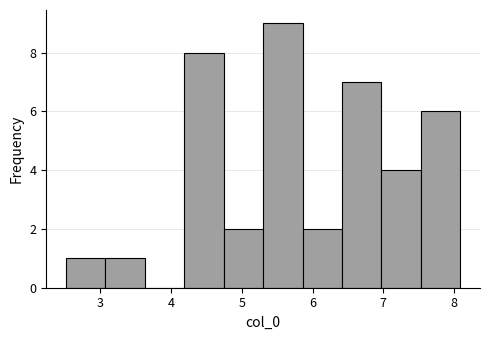

Reading left to right, list every bar in this chart as the range it spans on the x-axis followed by its height. Neither the bar edges nor the heights are printed on the chart, so give them approximately, as read against the axes.

2.5 to 3.1: 1
3.1 to 3.6: 1
3.6 to 4.2: 0
4.2 to 4.7: 8
4.7 to 5.3: 2
5.3 to 5.9: 9
5.9 to 6.4: 2
6.4 to 7.0: 7
7.0 to 7.5: 4
7.5 to 8.1: 6